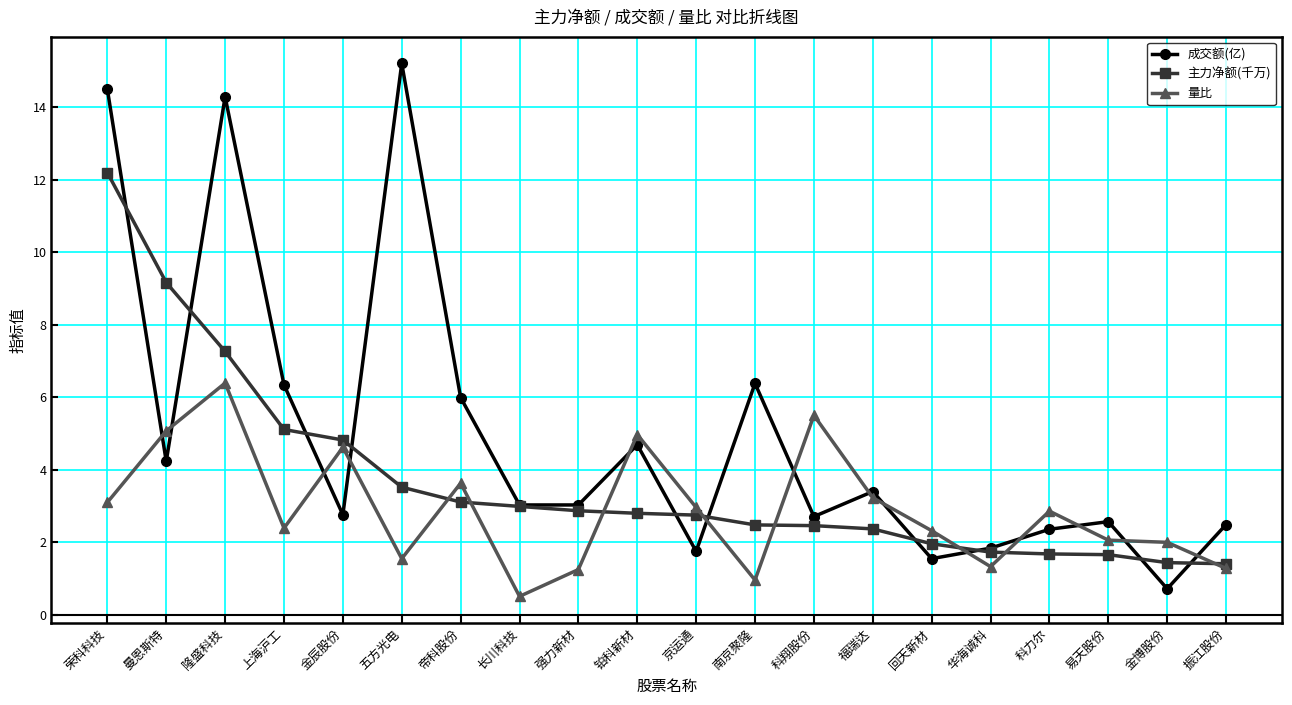

At which category is the sum across all series the highest?

荣科科技